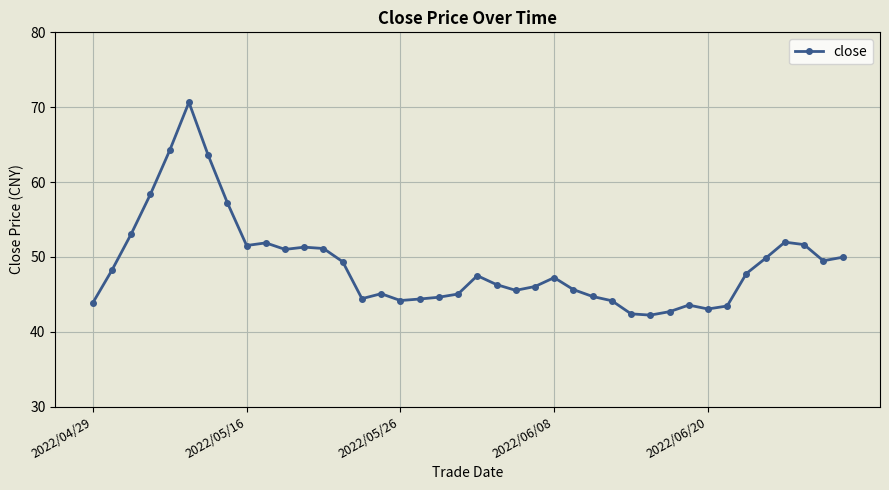

Is this an area chart (filled region under the line)?

No